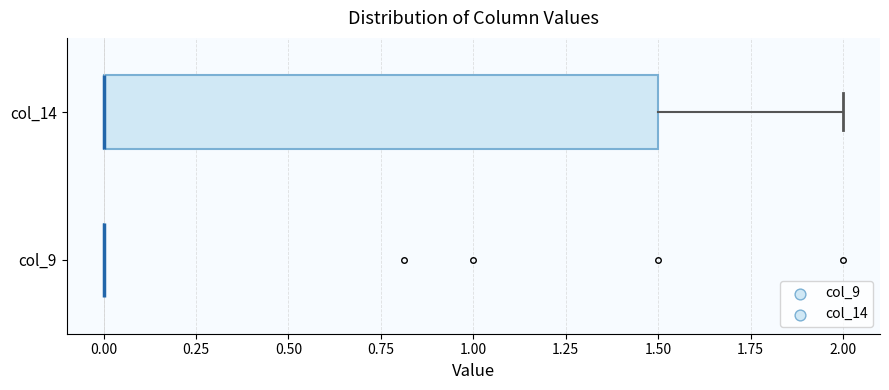

Which box is the widest, from its left edge to its right edge?

col_14